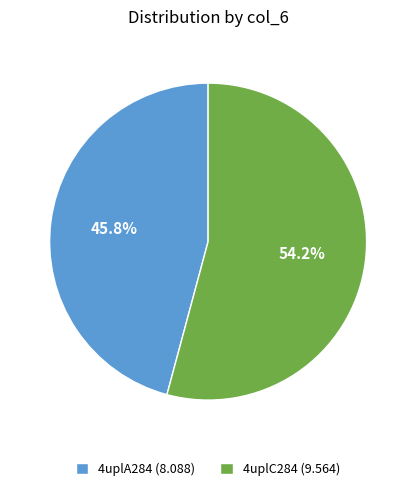

Approximately how many times larger is the value at 4uplC284 compared to 4uplA284?

1.2